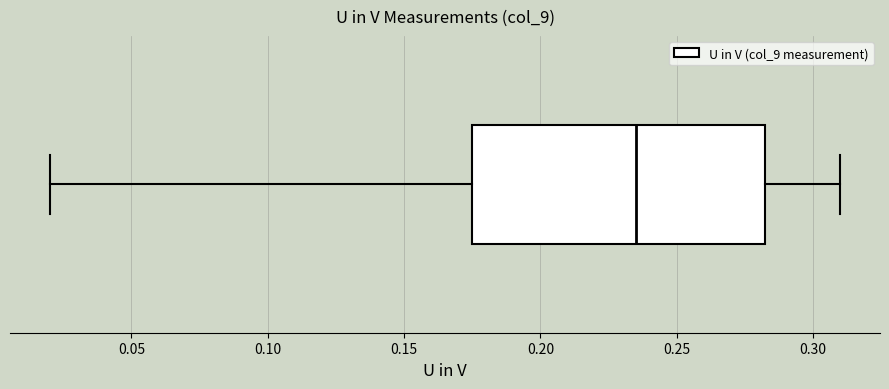

Transcribe this box plot: give where the median line is, the range the box spans, and where the two whiskers end, as read against the x-axis. The values are not printed on the chart, so give them approximately, as read against the axis.

median 0.235, box 0.175 to 0.285, whiskers 0.020 to 0.310